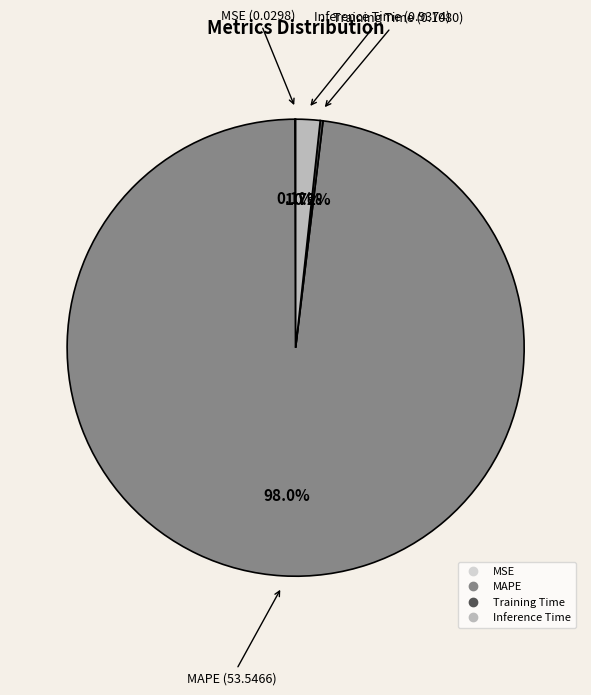

To the nearest percent, what portion does Inference Time represent?

2%